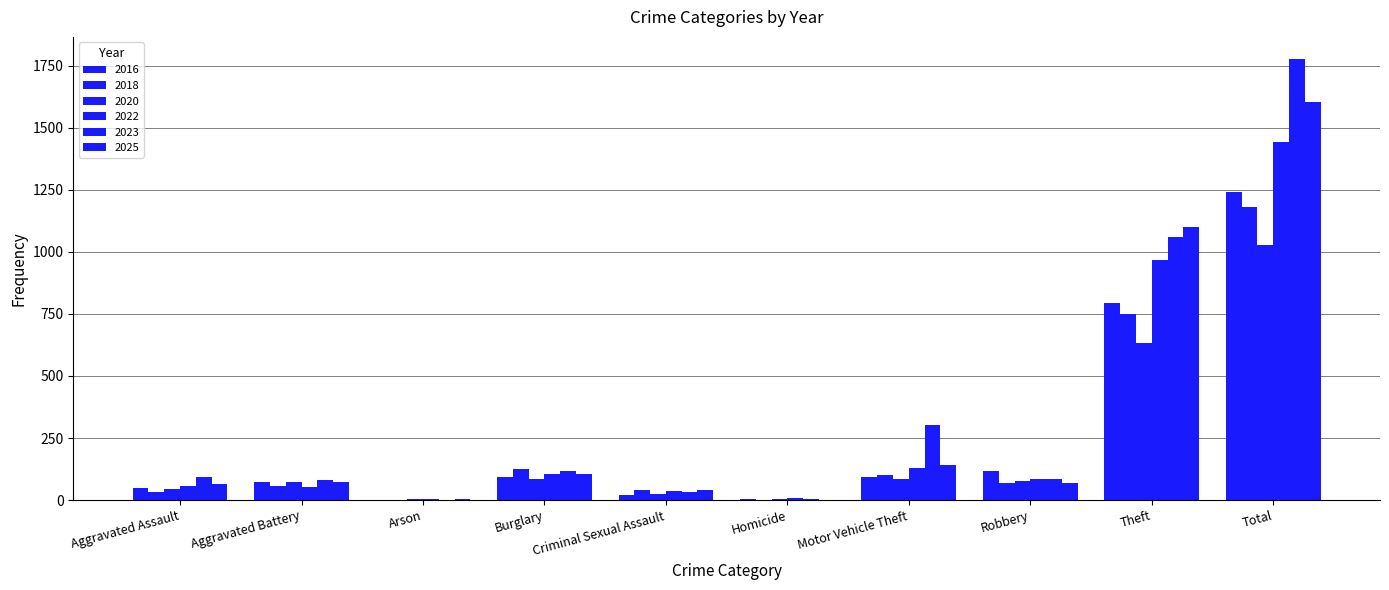

How many distinct data groups are displayed?

6